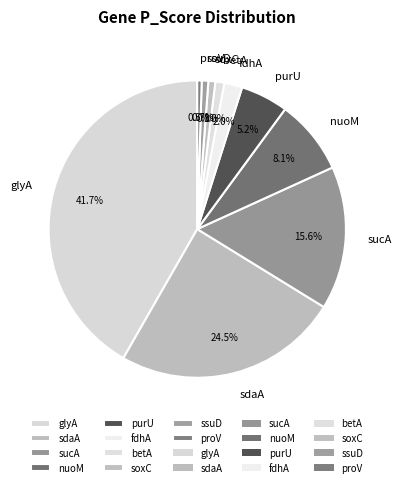

What percentage is NOT represented by proV?

99.5%